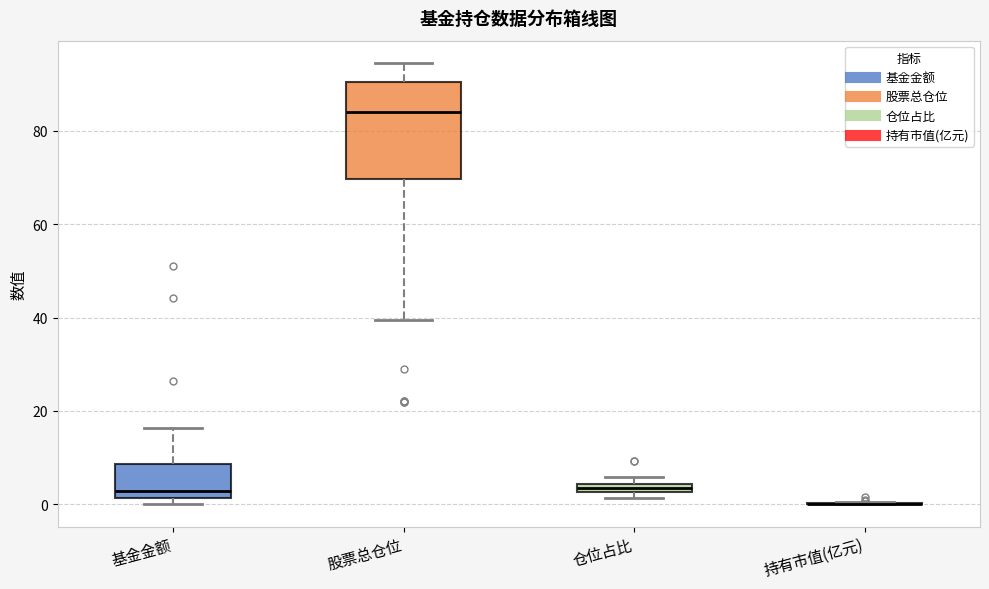

Which box is the tallest, from its lower edge to its upper edge?

股票总仓位